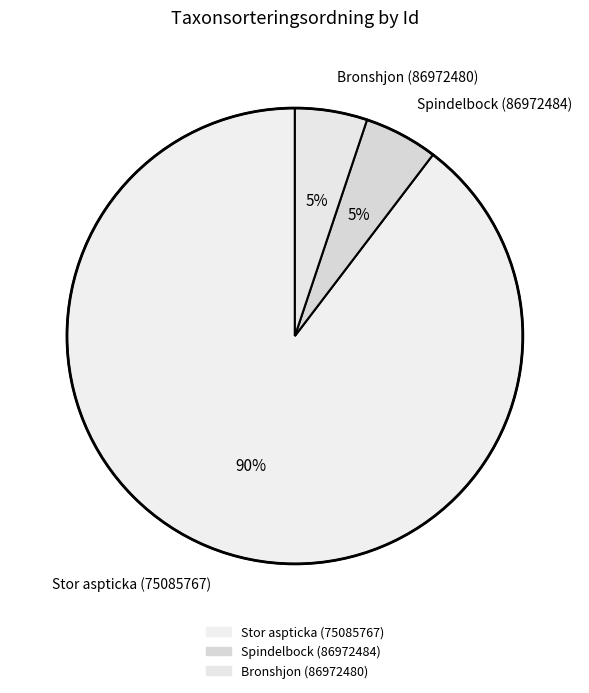

True or false: Stor aspticka (75085767) accounts for 90% of the total.

True